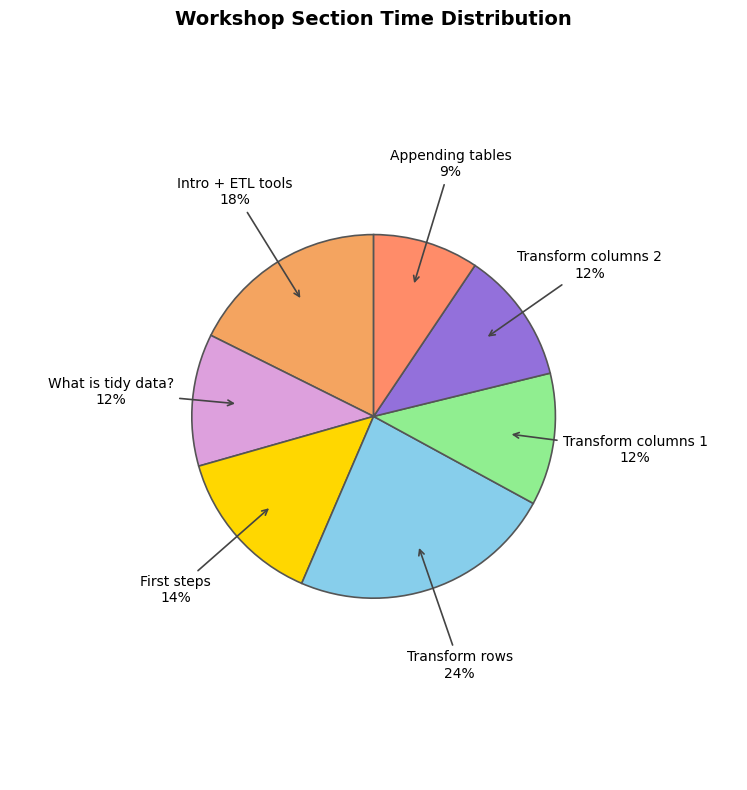

What percentage is the What is tidy data? slice, to the nearest percent?

12%